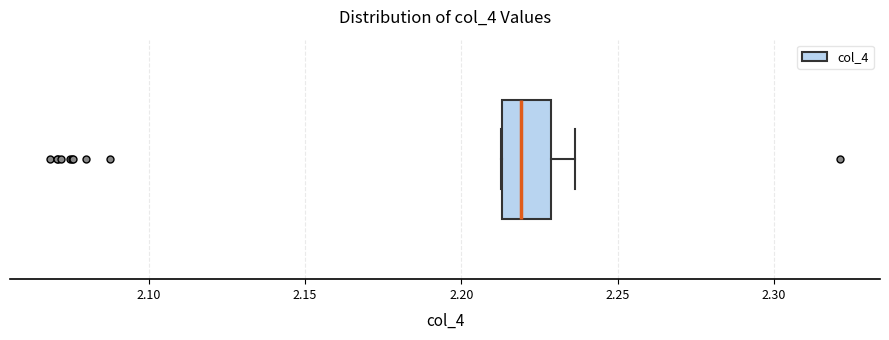

Transcribe this box plot: give where the median line is, the range the box spans, and where the two whiskers end, as read against the x-axis. The values are not printed on the chart, so give them approximately, as read against the axis.

median 2.220, box 2.215 to 2.230, whiskers 2.215 to 2.235